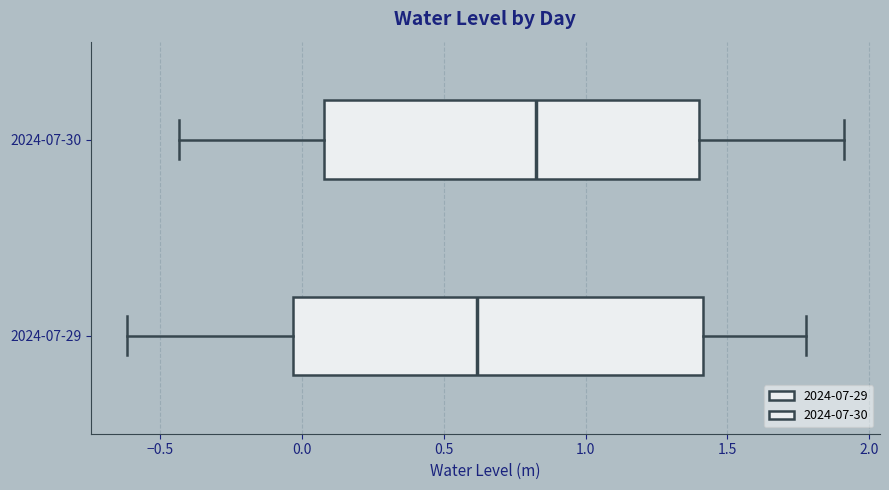

Reading bottom to top, transcribe this box plot: for each box, give where its median line is, the range the box spans, and where its two whiskers end, as read against the x-axis. The values are not printed on the chart, so give them approximately, as read against the axis.

2024-07-29: median 0.60, box -0.05 to 1.40, whiskers -0.60 to 1.80
2024-07-30: median 0.85, box 0.10 to 1.40, whiskers -0.45 to 1.90